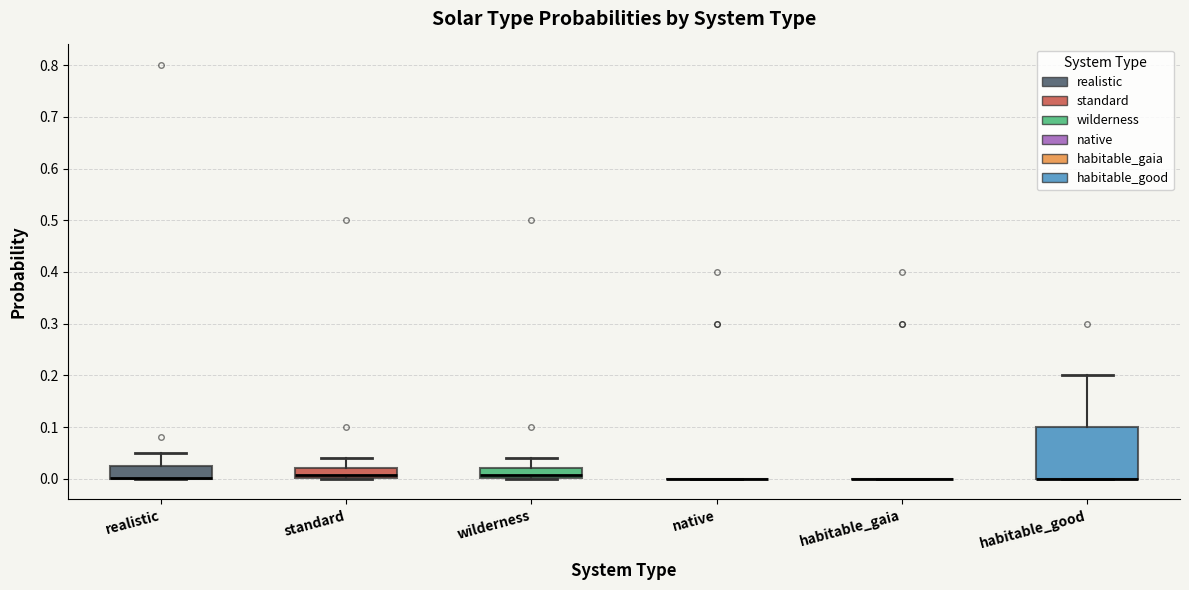

Reading left to right, transcribe this box plot: for each box, give where its median line is, the range the box spans, and where its two whiskers end, as read against the y-axis. The values are not printed on the chart, so give them approximately, as read against the axis.

realistic: median 0.00 (drawn on the box's lower edge), box 0.00 to 0.02, whiskers 0.00 to 0.05
standard: median 0.01, box 0.00 to 0.02, whiskers 0.00 to 0.04
wilderness: median 0.01, box 0.00 to 0.02, whiskers 0.00 to 0.04
native: box collapsed to a line at 0.00, whiskers 0.00 to 0.00
habitable_gaia: box collapsed to a line at 0.00, whiskers 0.00 to 0.00
habitable_good: median 0.00 (drawn on the box's lower edge), box 0.00 to 0.10, whiskers 0.00 to 0.20